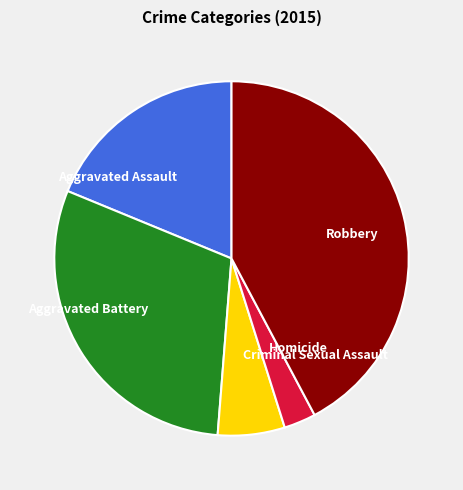

Approximately how many times larger is the value at Aggravated Battery compared to Criminal Sexual Assault?

4.9